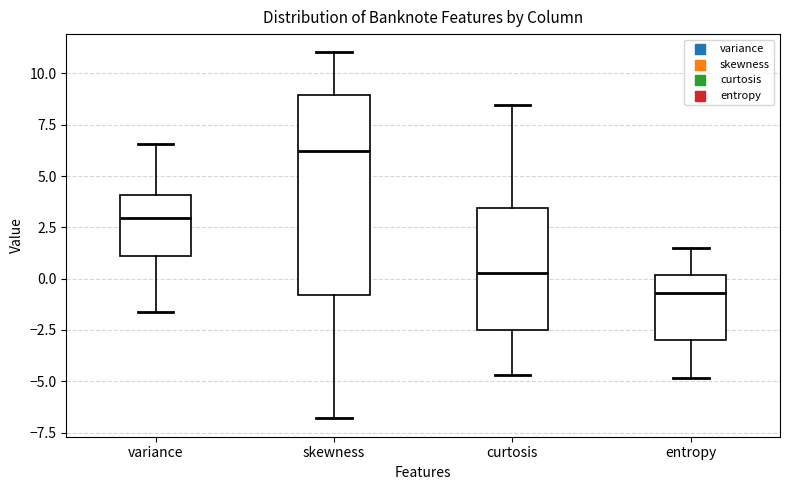

Which box is the tallest, from its lower edge to its upper edge?

skewness